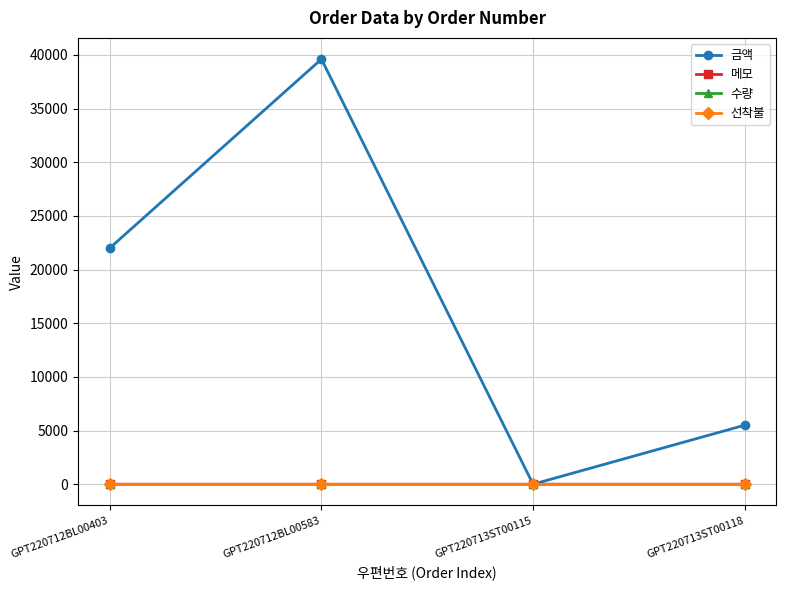

How many distinct data groups are displayed?

4